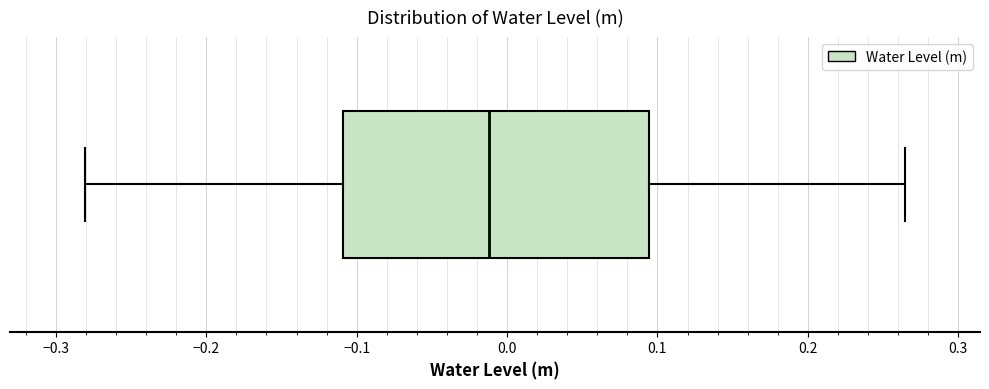

Transcribe this box plot: give where the median line is, the range the box spans, and where the two whiskers end, as read against the x-axis. The values are not printed on the chart, so give them approximately, as read against the axis.

median -0.01, box -0.11 to 0.09, whiskers -0.28 to 0.26